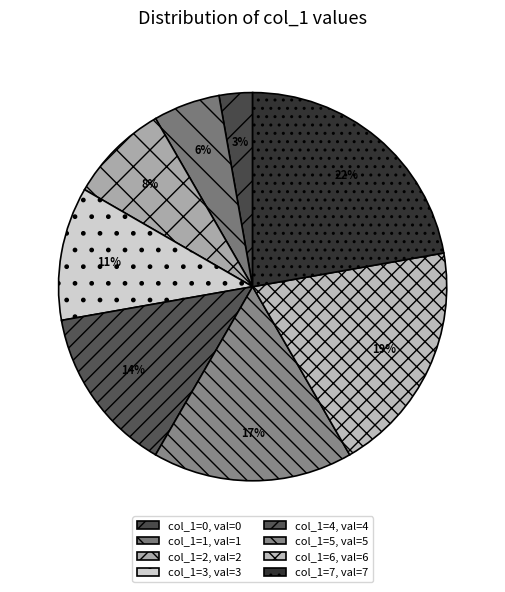

To the nearest percent, what is the average slice percentage?

12%